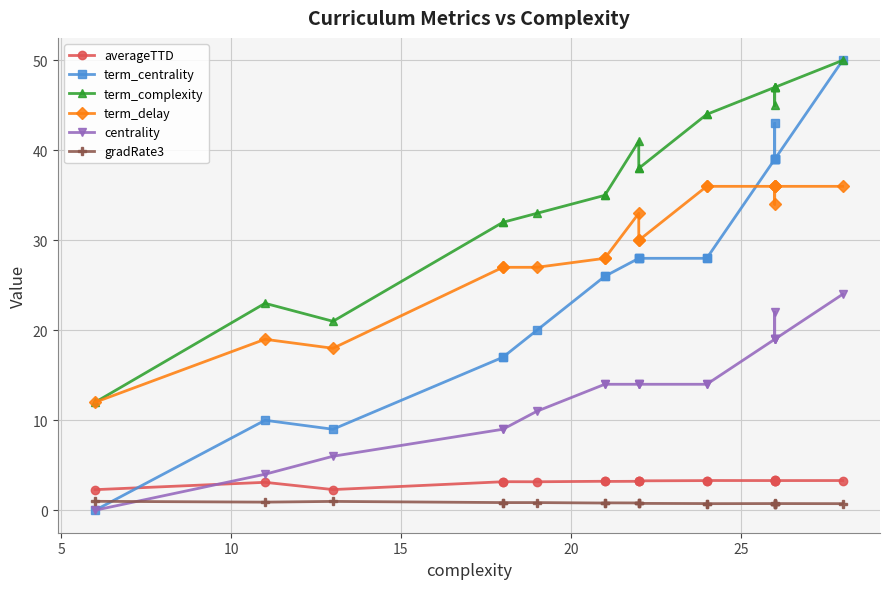

In centrality, how many points are higher than both neighbors (excluding endpoints)?

1